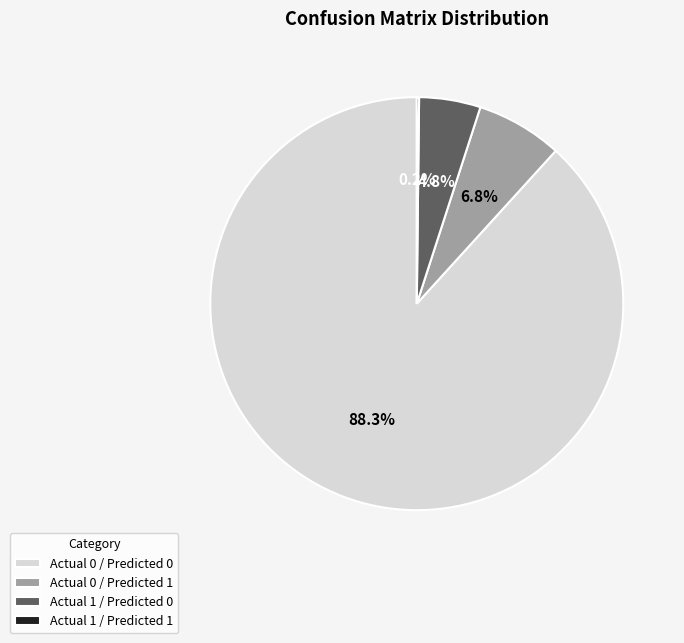

What is the majority slice?

Actual 0 / Predicted 0